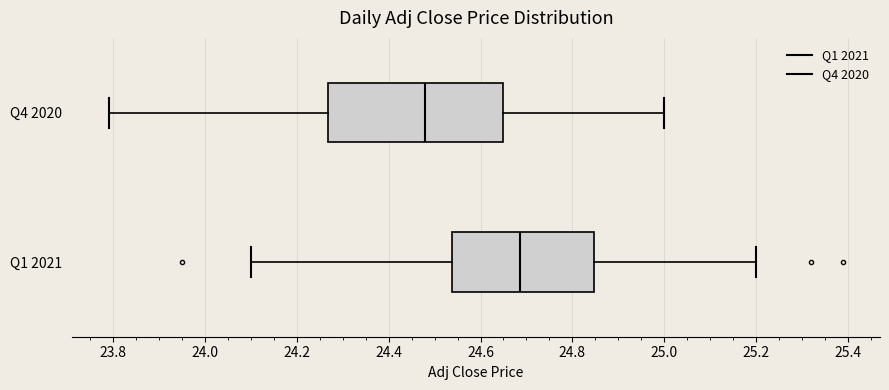

Where does the median line of the box for Q1 2021 sit on the x-axis? The values are not printed on the chart, so give them approximately, as read against the axis.

24.68